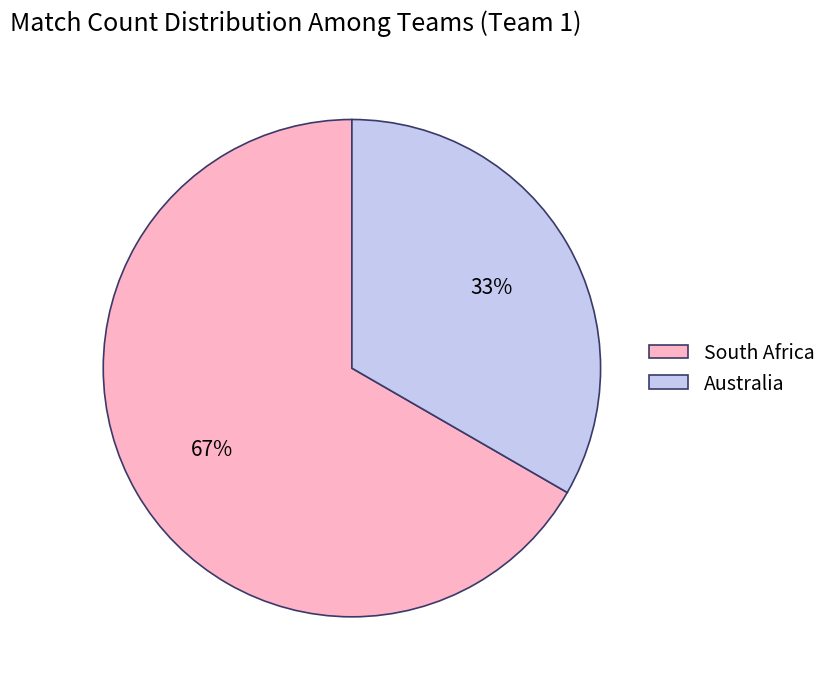

To the nearest percent, what percentage of the pie is South Africa?

67%